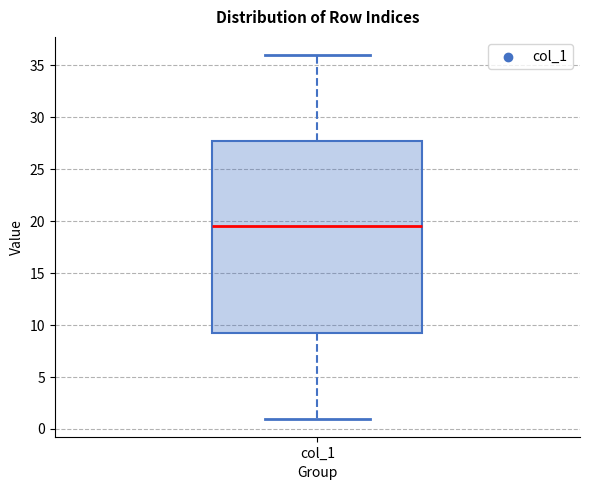

Where does the lower whisker of the box for col_1 end on the y-axis? The values are not printed on the chart, so give them approximately, as read against the axis.

1.0